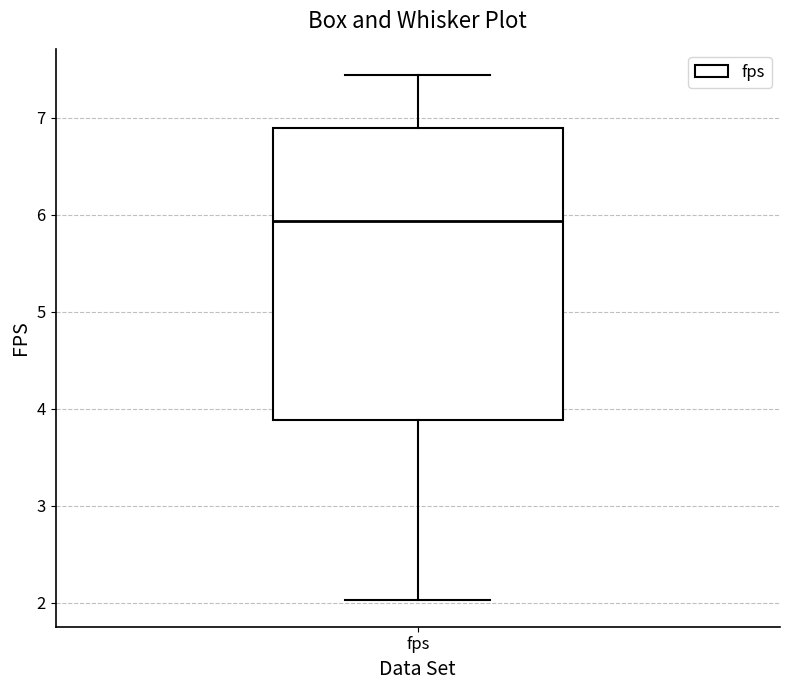

Where is the lower edge of the box for fps on the y-axis? The values are not printed on the chart, so give them approximately, as read against the axis.

3.9